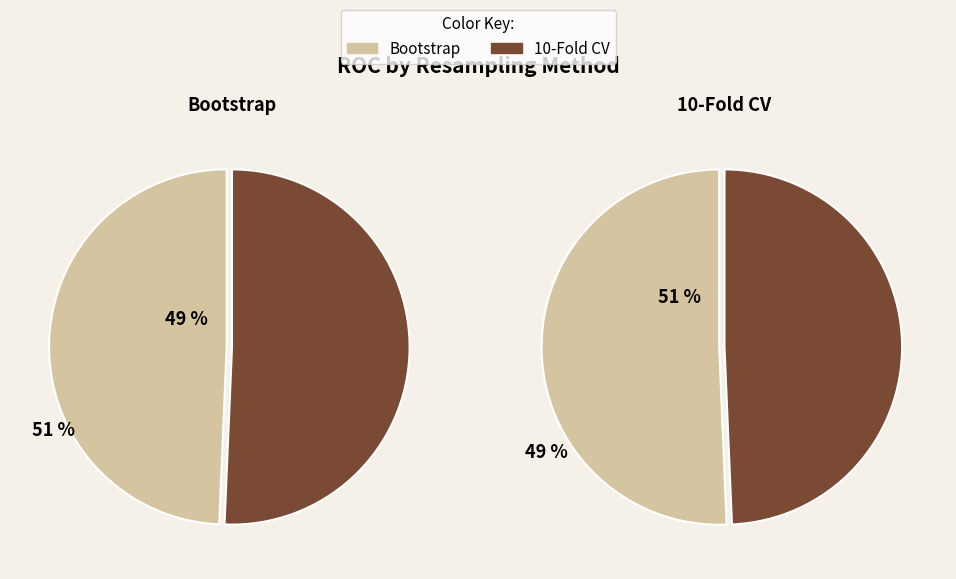

Is 10 the majority of the pie?

No